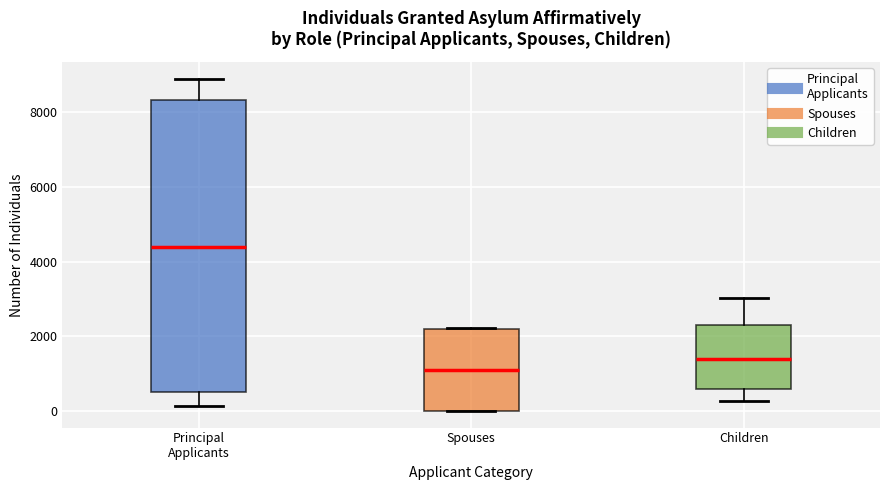

Which box has the highest median line?

Principal Applicants